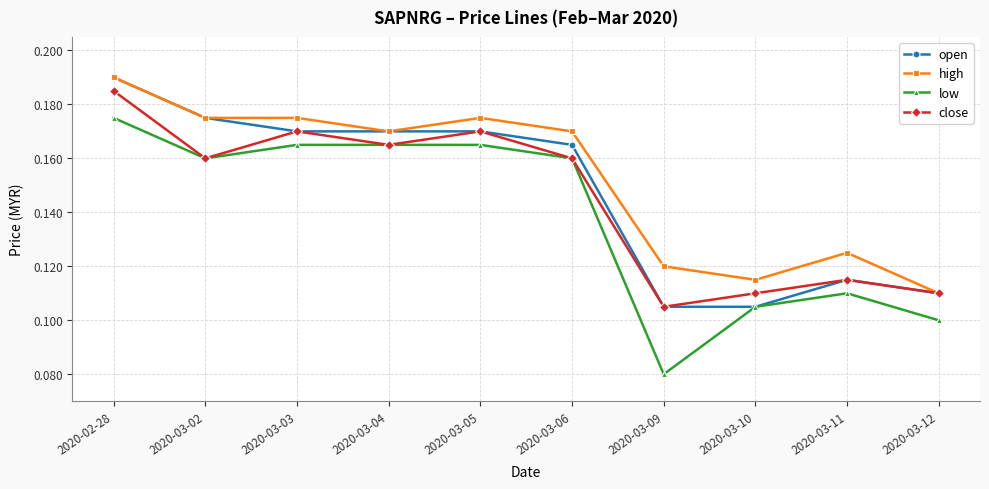

The low series shows 0.1 at 2020-03-10. True or false?

True